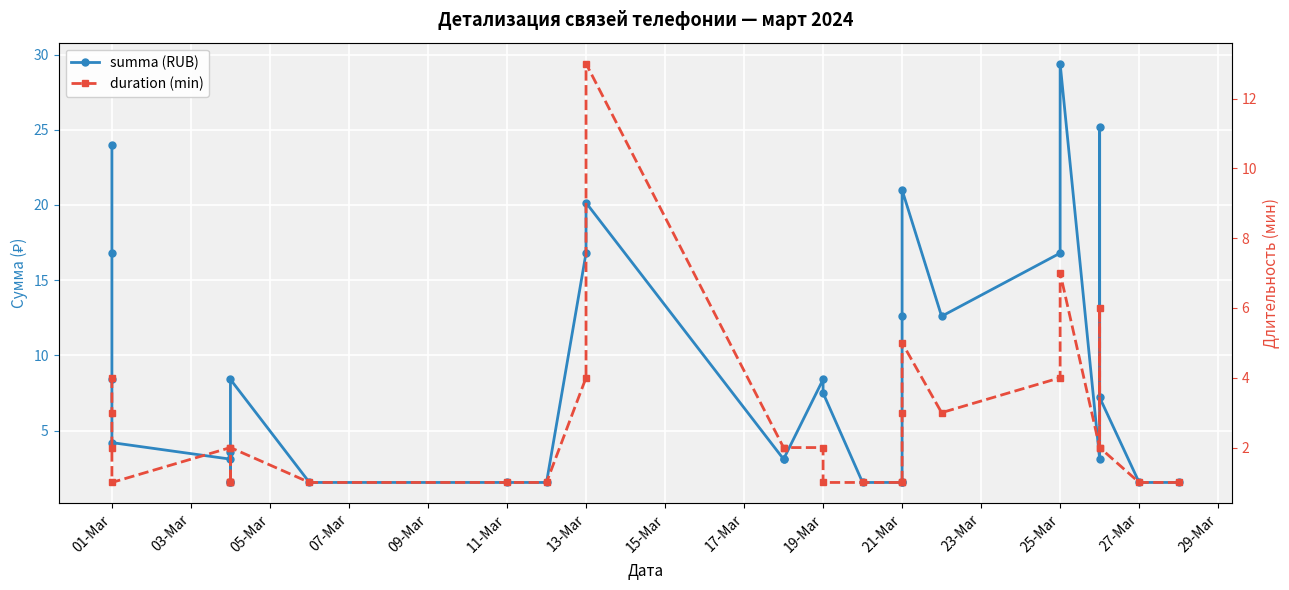

What are all the series names shown in the legend?

summa (RUB), duration (min)